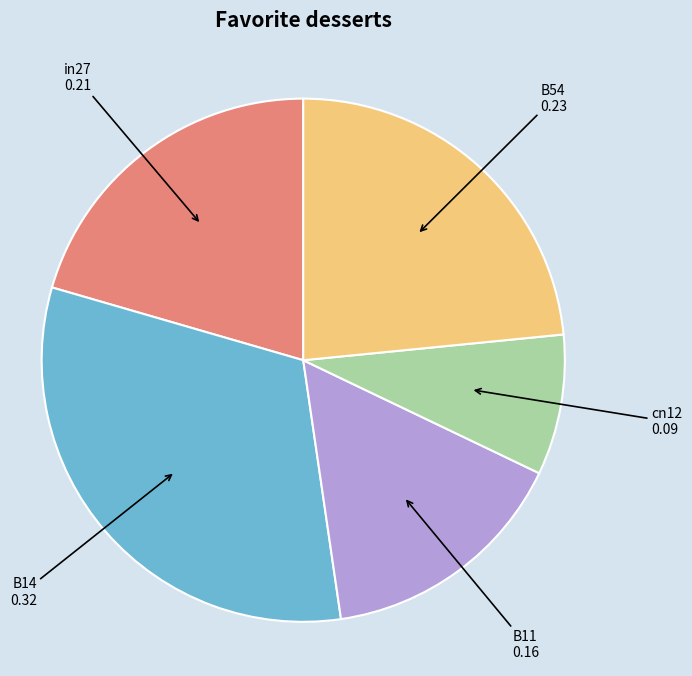

Does B11 account for over 50% of the chart?

No